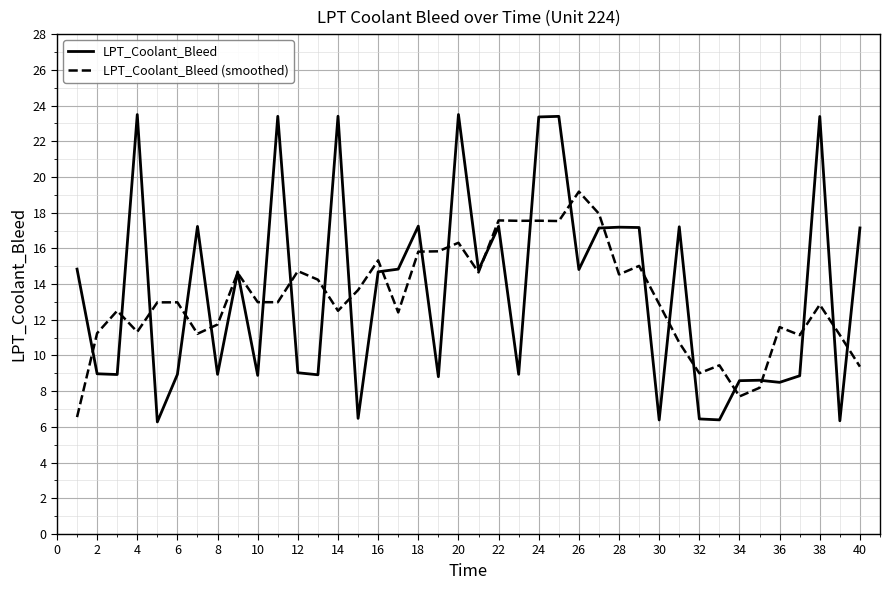

In LPT_Coolant_Bleed, how many points are lower than both neighbors (excluding endpoints)?

14